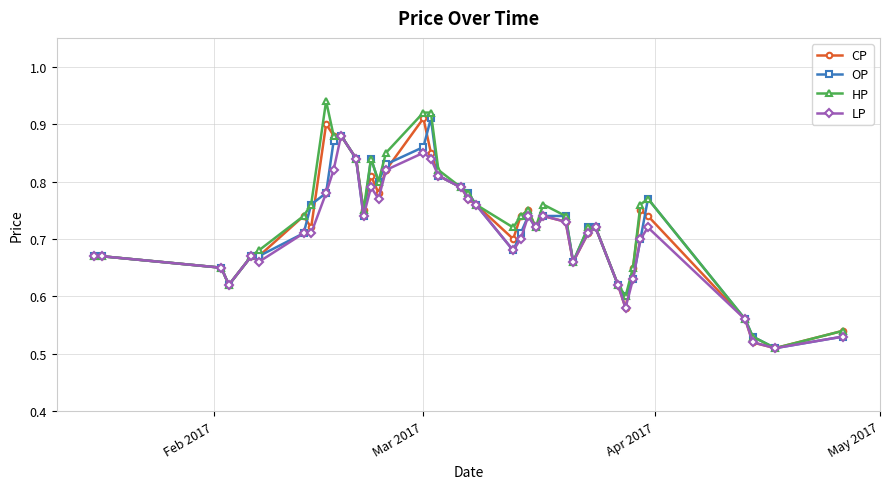

Count the OP values in the range 0 to 1.

40